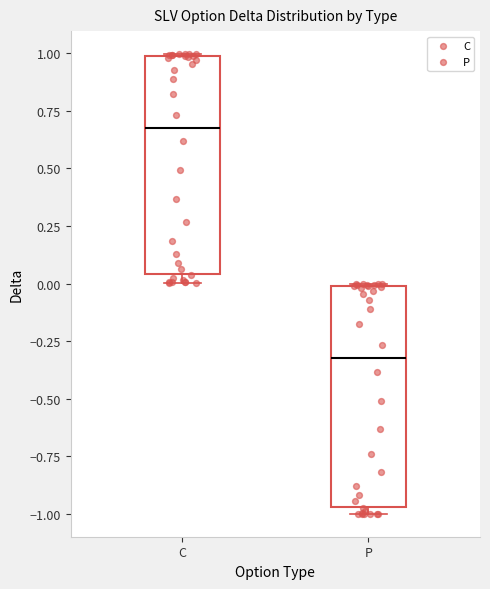

Where is the upper edge of the box for C on the y-axis? The values are not printed on the chart, so give them approximately, as read against the axis.

1.00